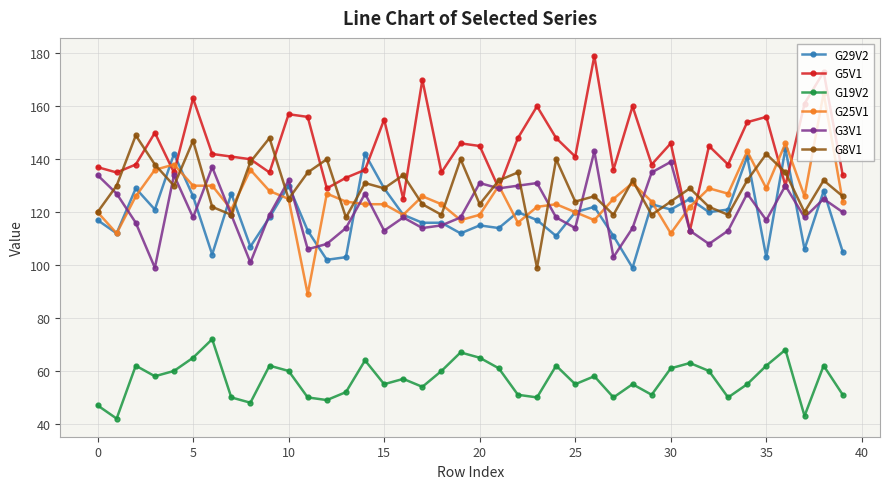

What is the maximum value shown in the chart?

179